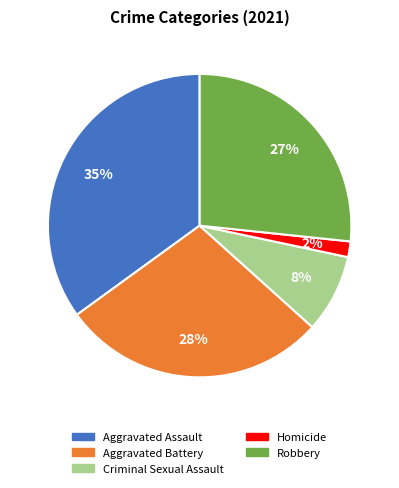

What percentage is the Criminal Sexual Assault slice, to the nearest percent?

8%